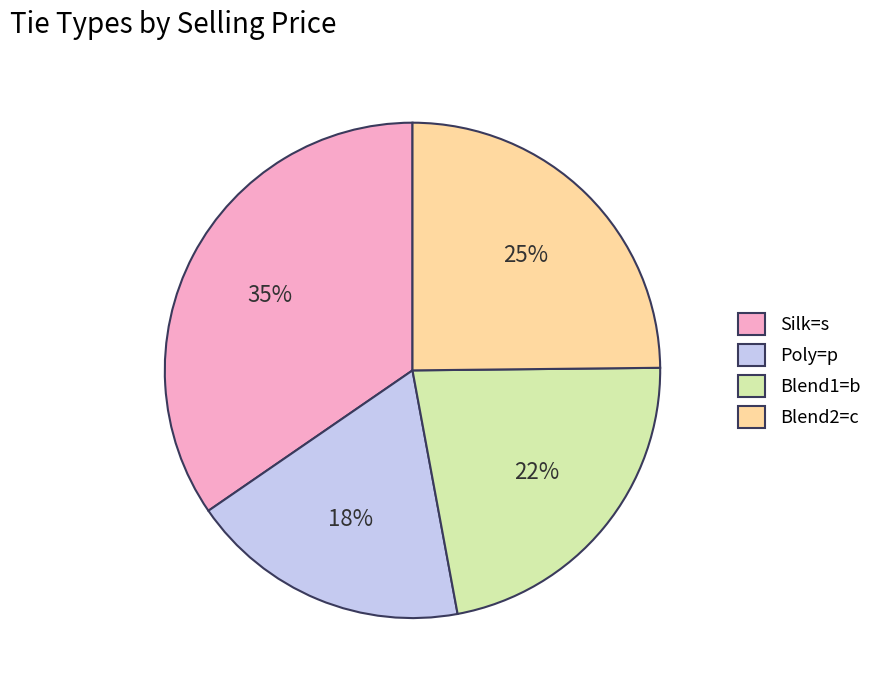

The Poly=p slice represents 10% of the pie. True or false?

False